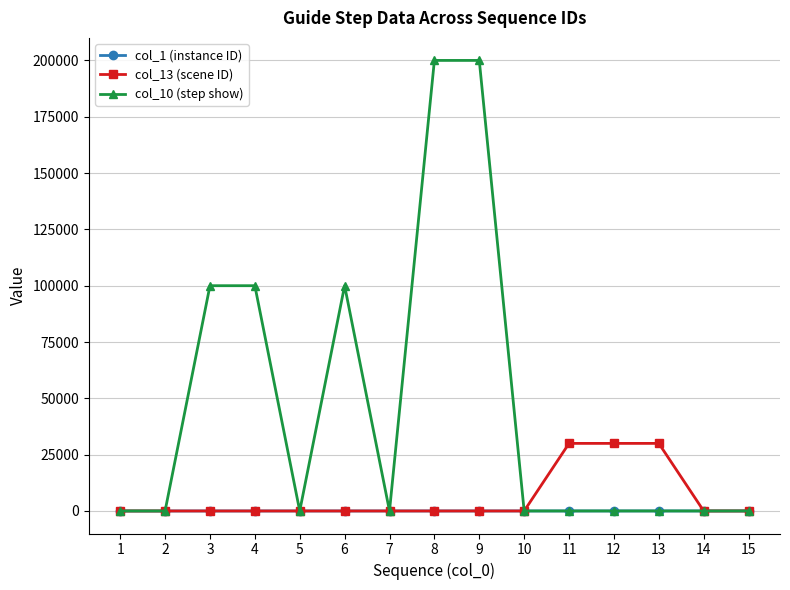

Which series has the largest total across all categories?

col_10 (step show)